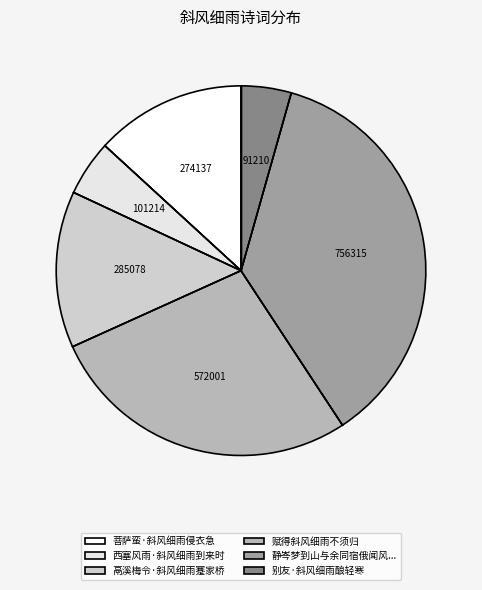

How many slices are in this pie chart?

6